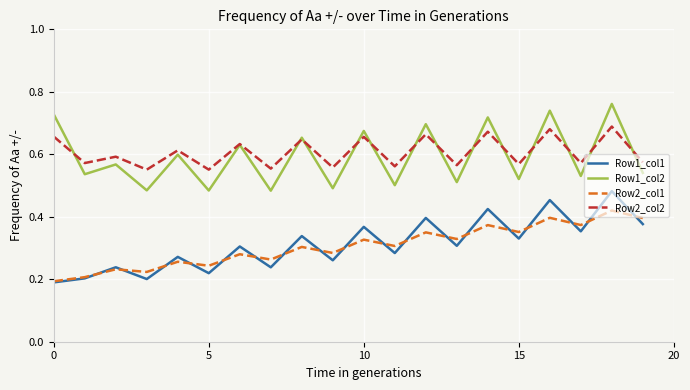

List the series in order of their peak value, lowest first.

Row2_col1, Row1_col1, Row2_col2, Row1_col2